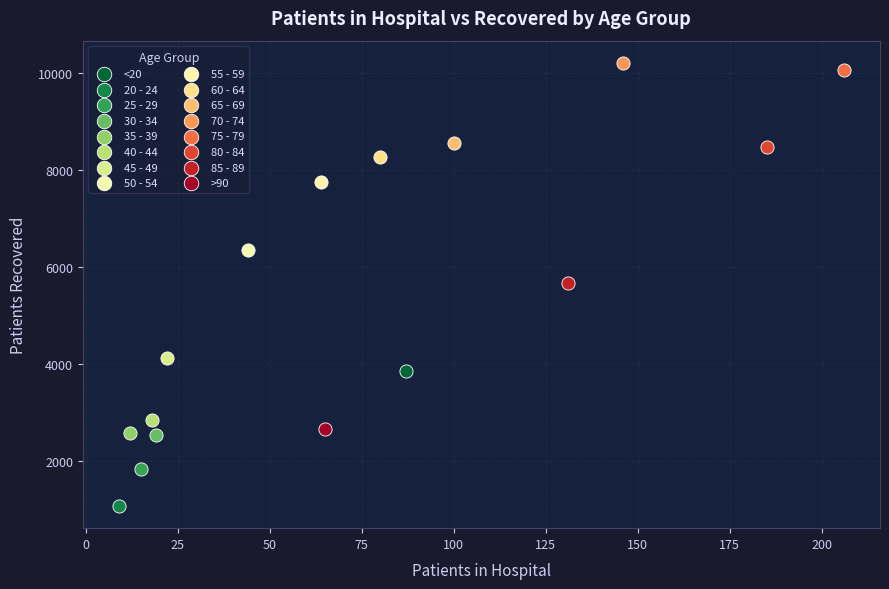

Which series reaches the minimum Y coordinate?

20 - 24